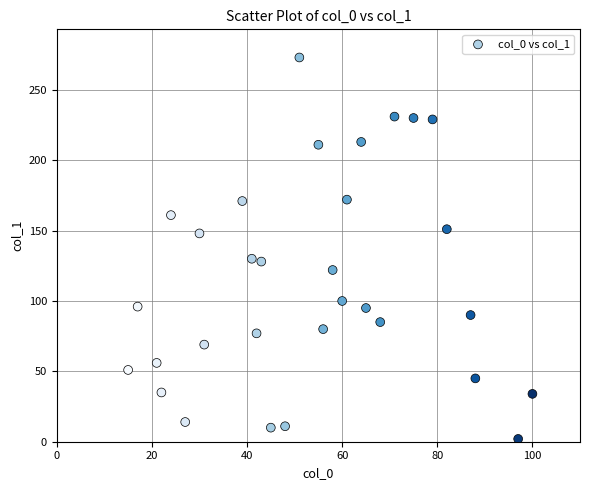

What is the range of X values (max minus min)?

85